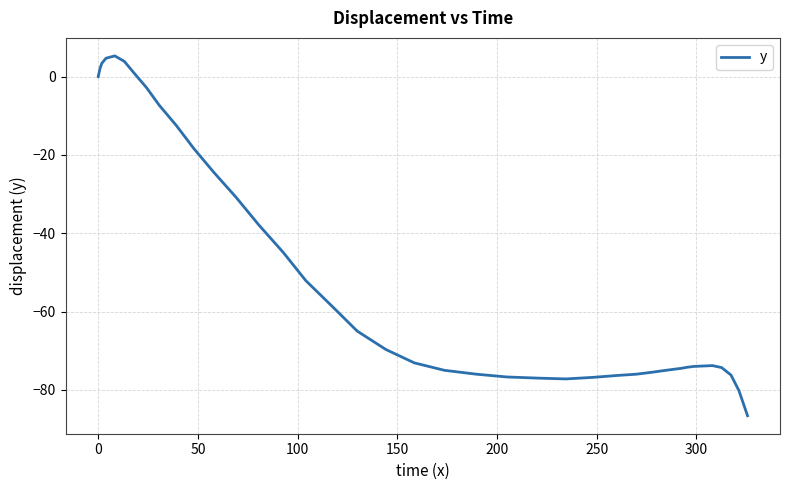

What is the minimum value shown in the chart?

-86.6